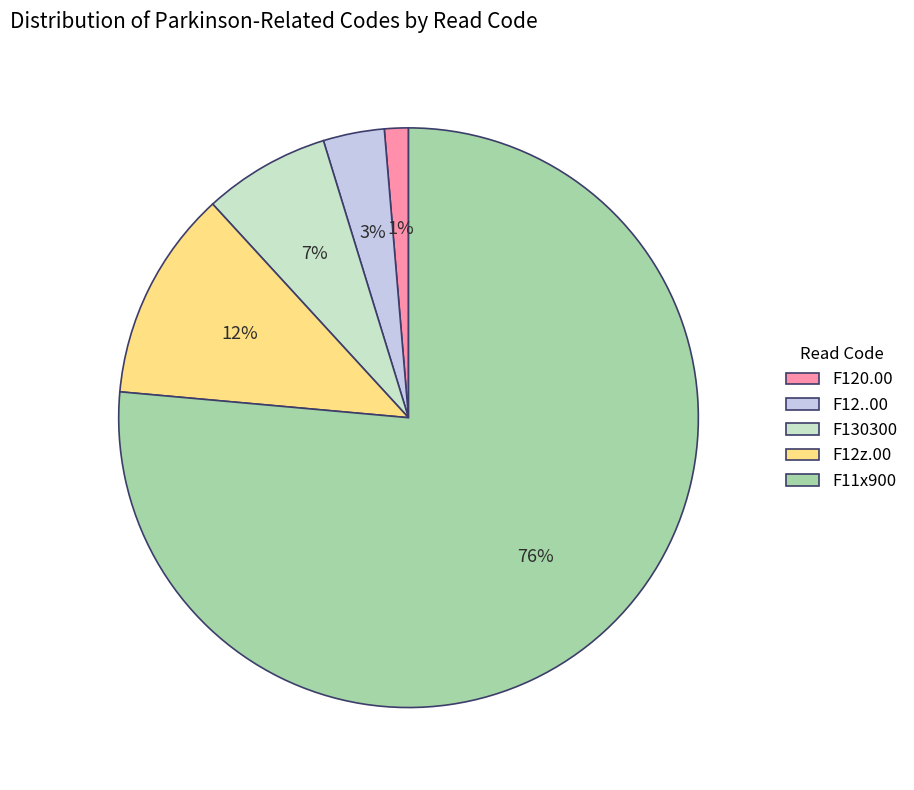

Is the sum of F12..00 and F11x900 greater than half?

Yes